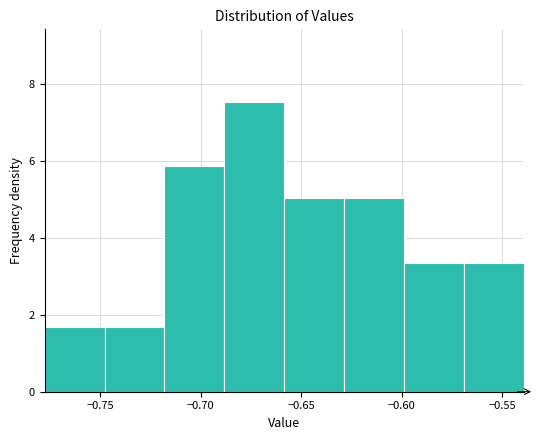

Reading left to right, transcribe this chart: for each bar, give the range it covers on the x-axis and its height. Neither the bar edges nor the heights are printed on the chart, so give them approximately, as read against the axes.

-0.78 to -0.75: 1.6
-0.75 to -0.72: 1.6
-0.72 to -0.69: 5.8
-0.69 to -0.66: 7.6
-0.66 to -0.63: 5.0
-0.63 to -0.60: 5.0
-0.60 to -0.57: 3.4
-0.57 to -0.54: 3.4